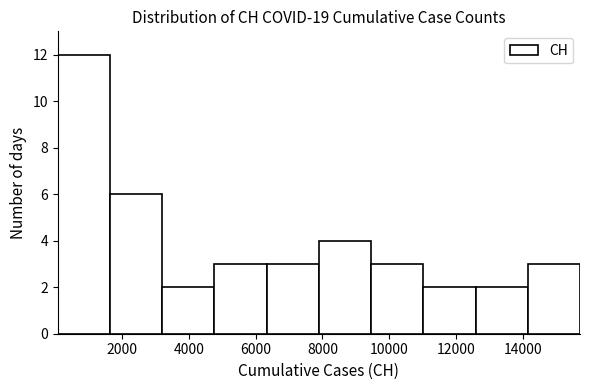

Over which range of the x-axis is the bar tallest?

0 to 1600